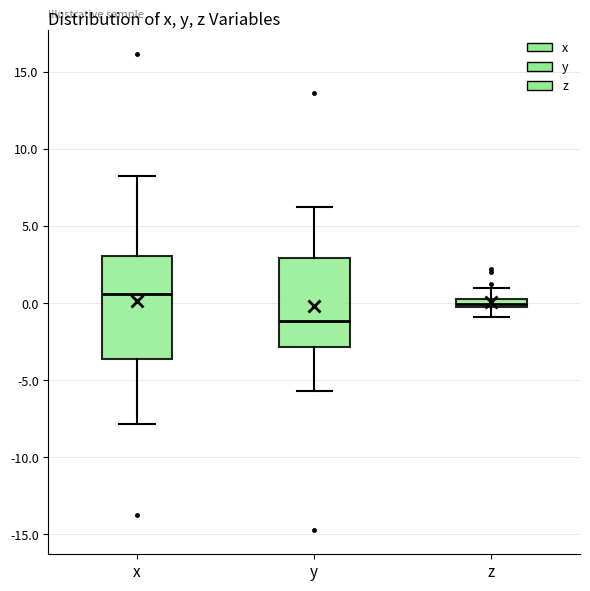

Which box has the lowest median line?

y